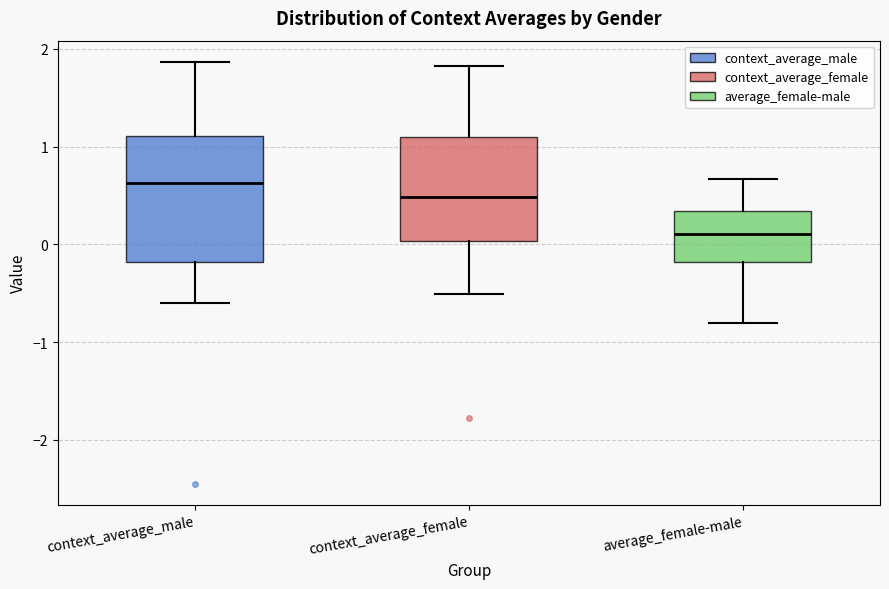

Comparing the boxes themselves (not the whiskers), which one is the tallest?

context_average_male